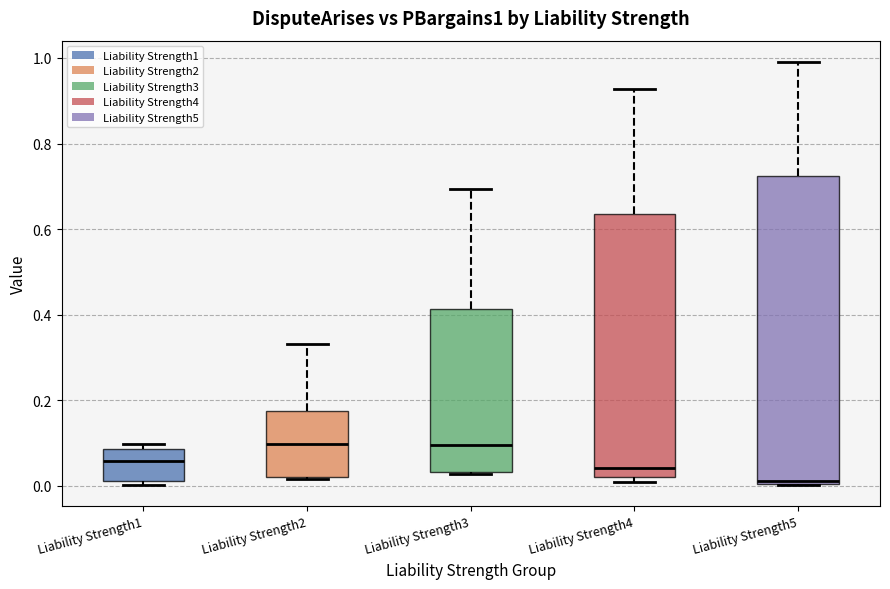

Reading left to right, transcribe this box plot: for each box, give where its median line is, the range the box spans, and where its two whiskers end, as read against the y-axis. The values are not printed on the chart, so give them approximately, as read against the axis.

Liability Strength1: median 0.06, box 0.02 to 0.08, whiskers 0.00 to 0.10
Liability Strength2: median 0.10, box 0.02 to 0.18, whiskers 0.02 to 0.34
Liability Strength3: median 0.10, box 0.04 to 0.42, whiskers 0.02 to 0.70
Liability Strength4: median 0.04, box 0.02 to 0.64, whiskers 0.00 to 0.92
Liability Strength5: median 0.02, box 0.00 to 0.72, whiskers 0.00 to 1.00